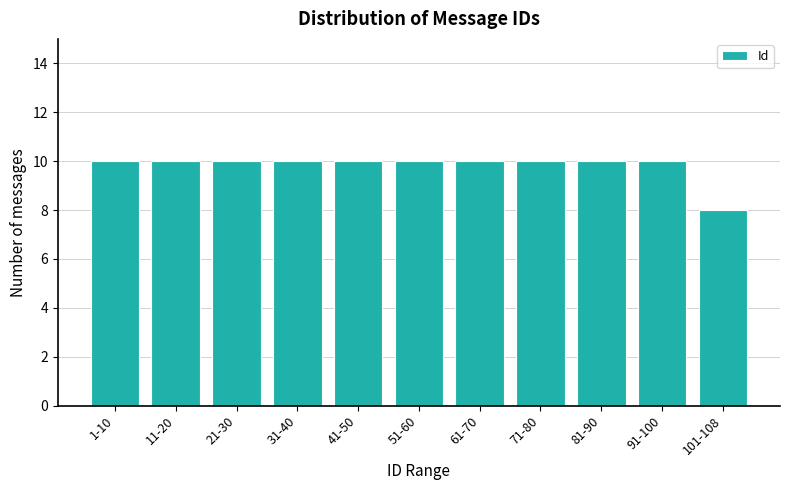

Reading left to right, list all the values displayed in this chart.

1-10=10	11-20=10	21-30=10	31-40=10	41-50=10	51-60=10	61-70=10	71-80=10	81-90=10	91-100=10	101-108=8